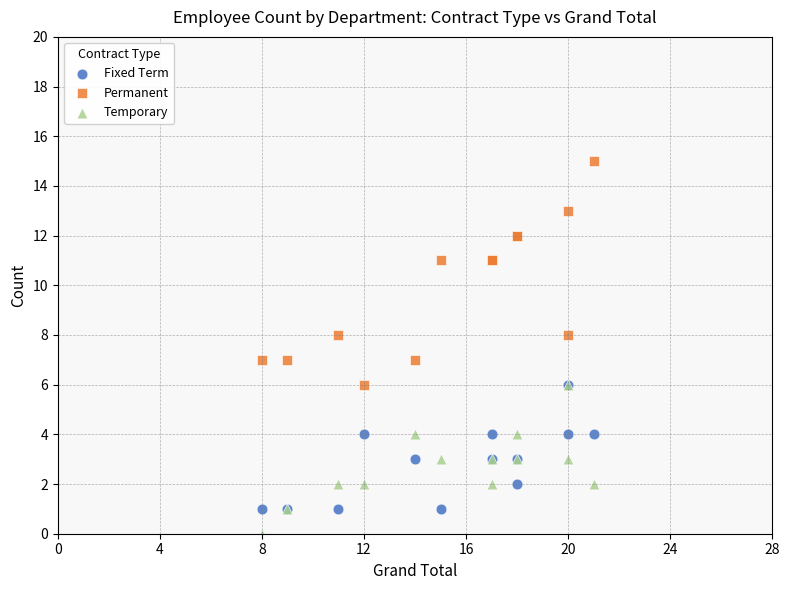

Which series contains the lowest Y value?

Temporary